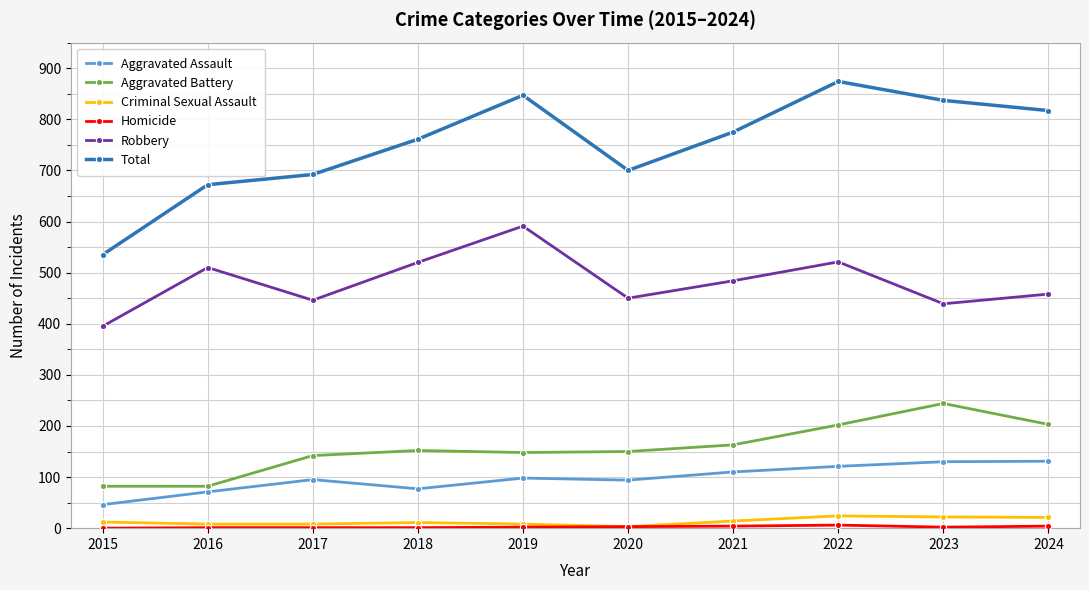

The Aggravated Battery series shows 163 at 2021. True or false?

True